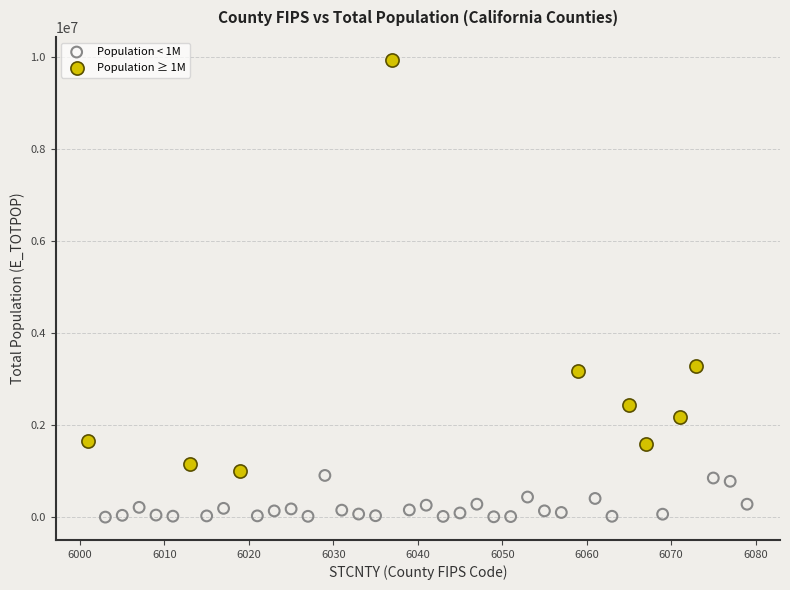

Which series contains the highest Y value?

Population ≥ 1M